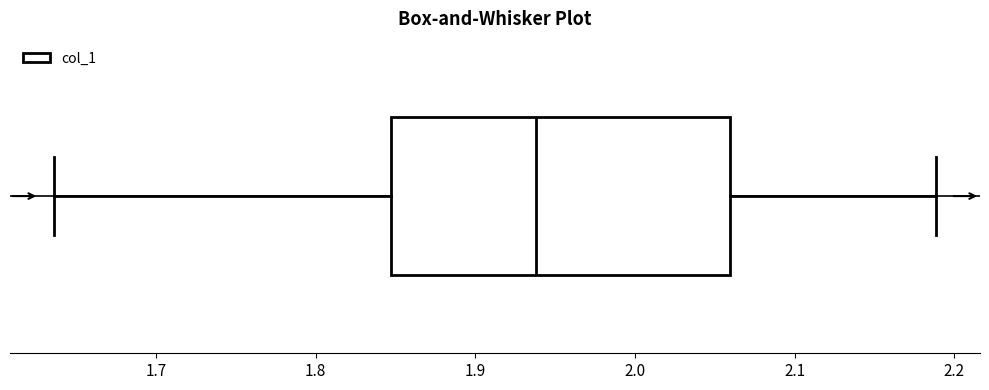

Transcribe this box plot: give where the median line is, the range the box spans, and where the two whiskers end, as read against the x-axis. The values are not printed on the chart, so give them approximately, as read against the axis.

median 1.94, box 1.85 to 2.06, whiskers 1.64 to 2.19